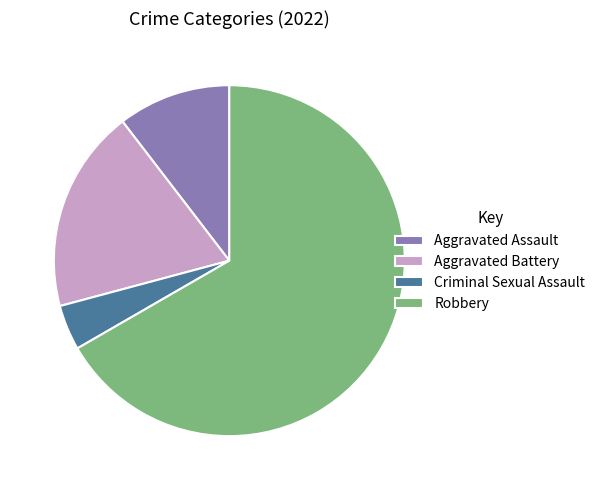

True or false: Aggravated Battery accounts for 13% of the total.

False